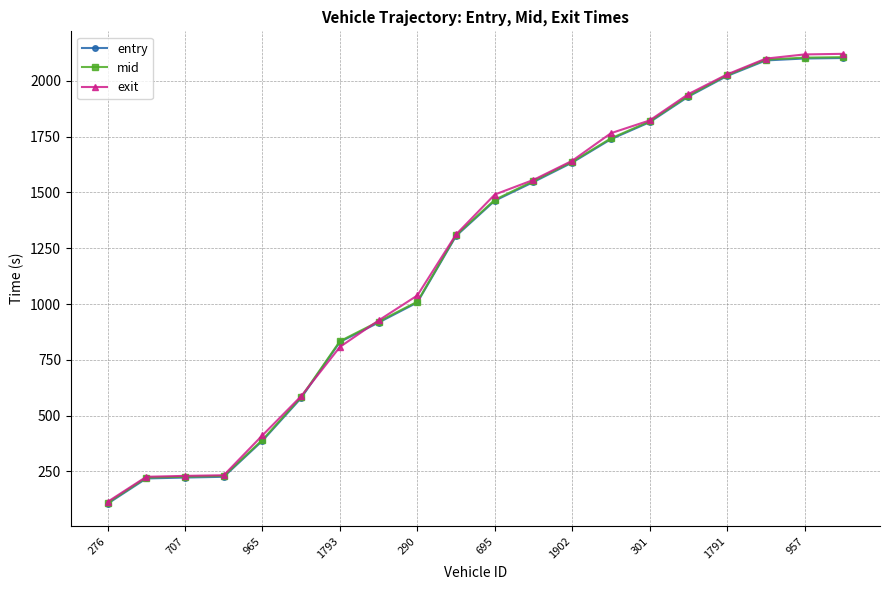

What is the minimum value for exit?

113.7